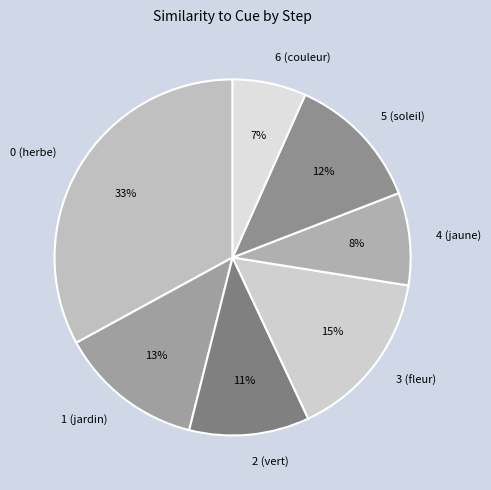

Which slice is the largest?

0 (herbe)